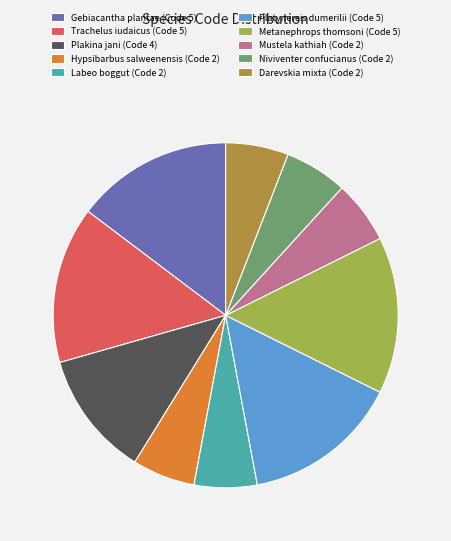

Combined, do Darevskia mixta (Code 2) and Trachelus iudaicus (Code 5) account for over 50%?

No